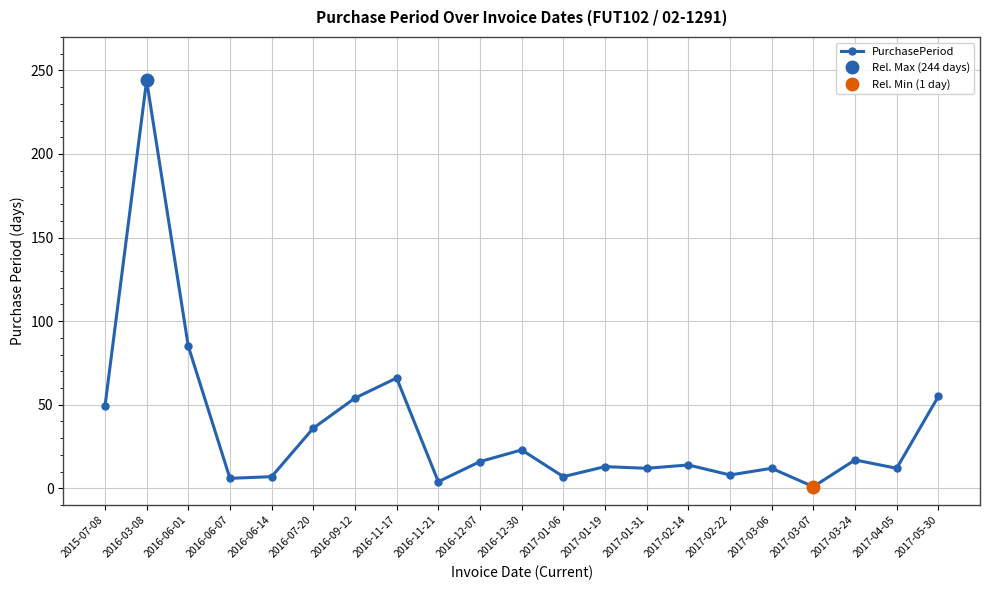

The value at 2017-02-22 is 8. True or false?

True